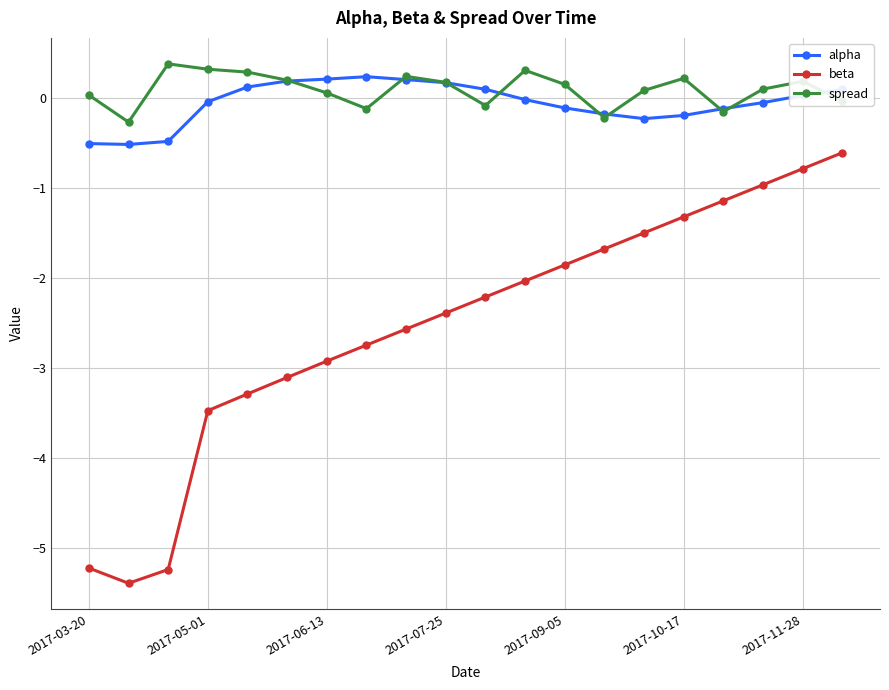

What are all the series names shown in the legend?

alpha, beta, spread